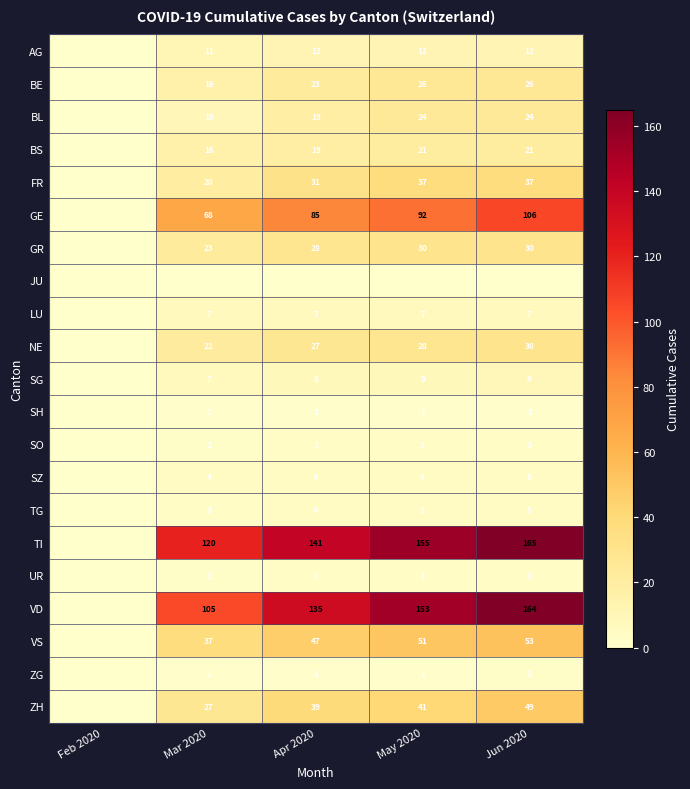

The value of GE at May 2020 is 140. True or false?

False